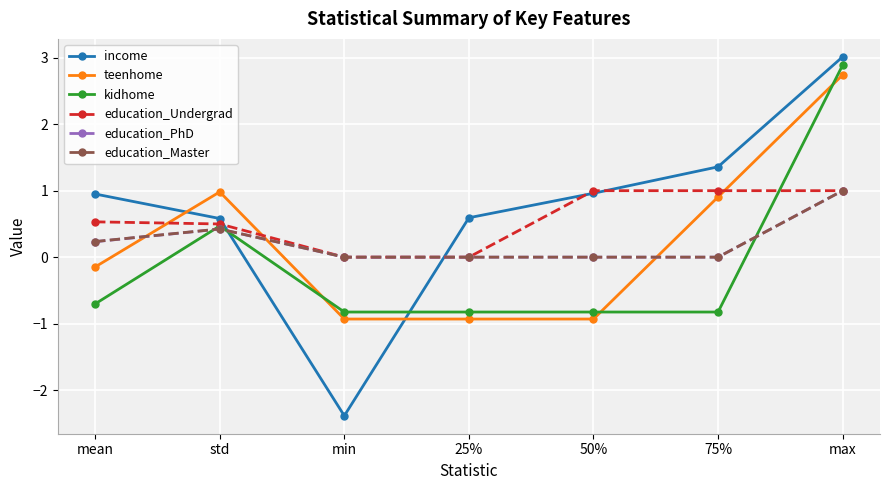

Is the value of income at 25% greater than the value of teenhome at 75%?

No